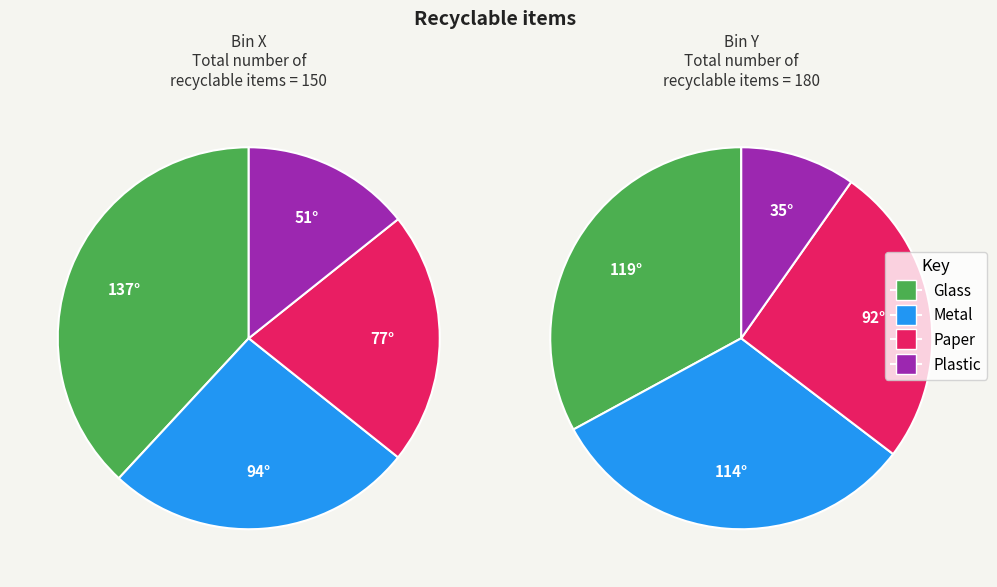

The 6 slice represents 12% of the pie. True or false?

False